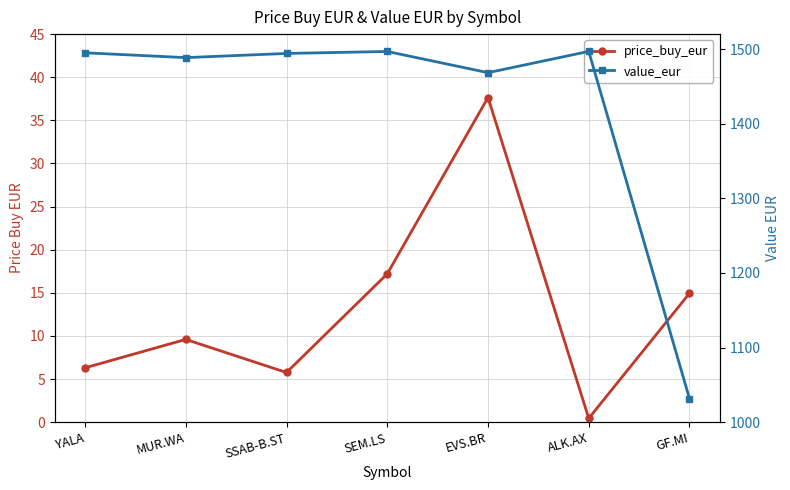

Is the value of price_buy_eur at MUR.WA greater than the value of value_eur at MUR.WA?

No